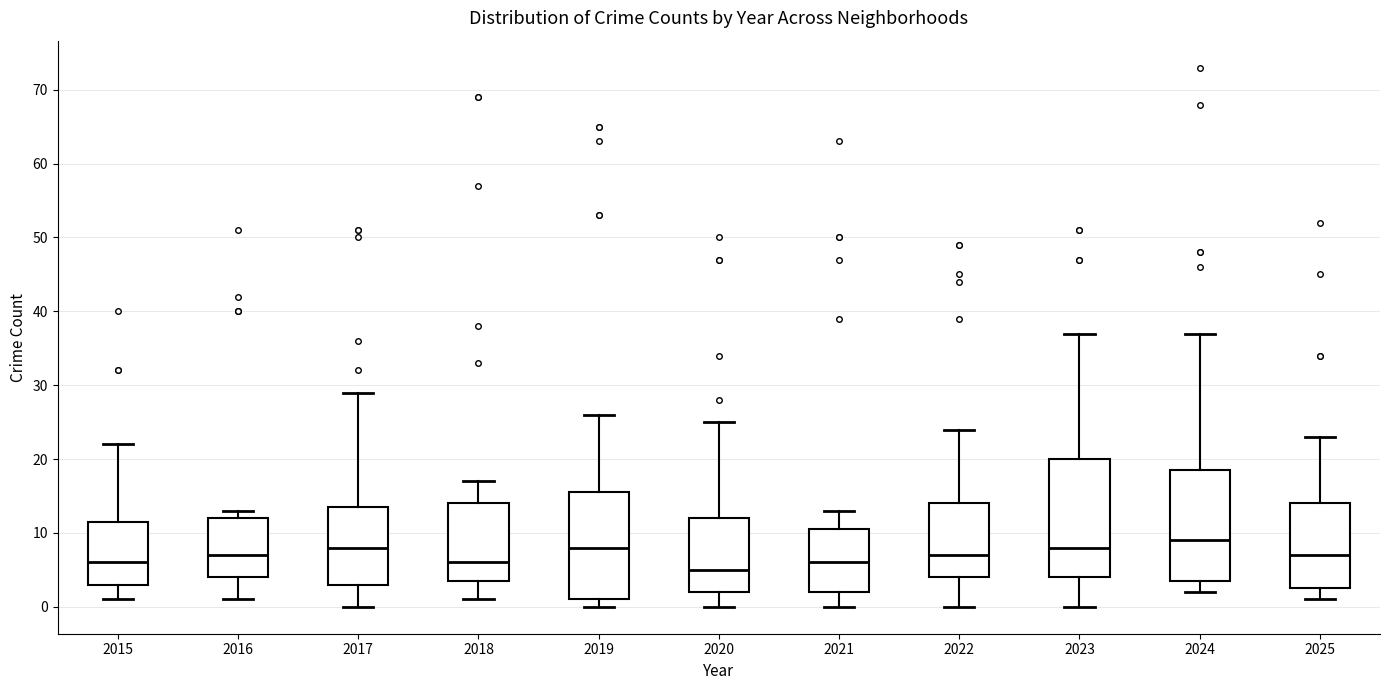

Which box has the lowest median line?

2020